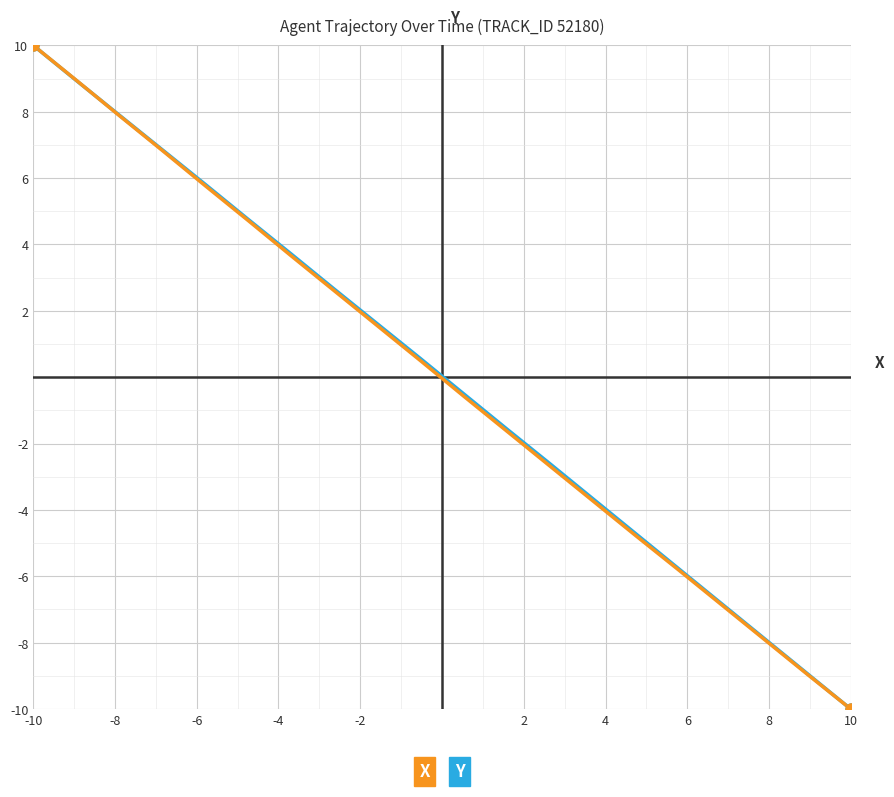

What is the maximum value for Y?

10.0